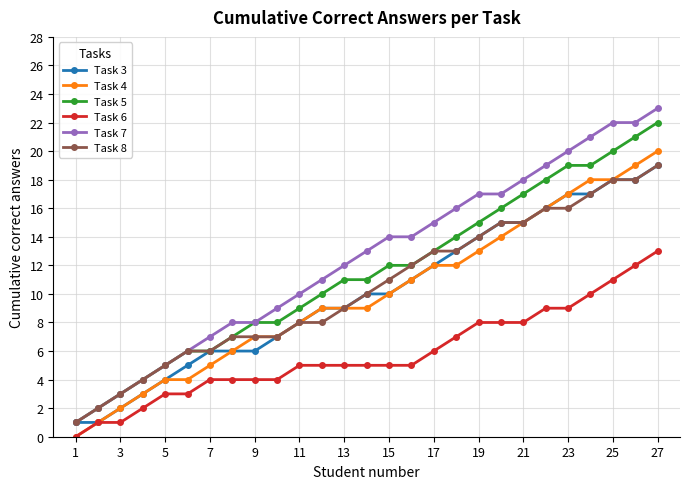

Which series has the largest range (max minus min)?

Task 7